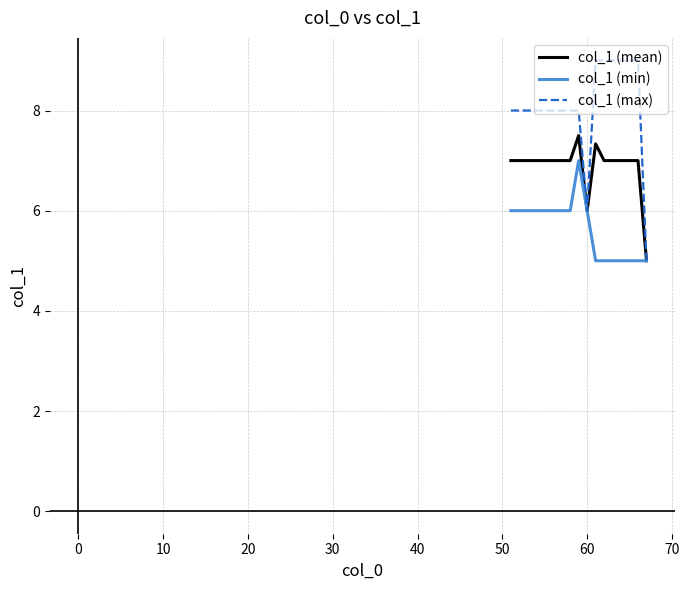

Does the chart display data point markers on the line(s)?

No